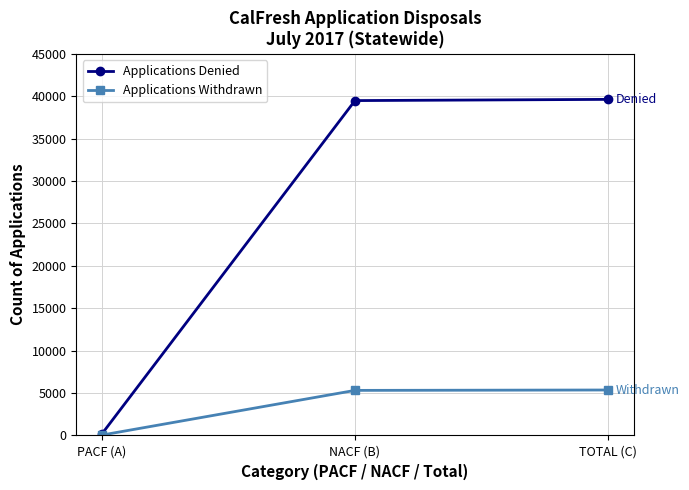

At how many categories does at least one series exceed 35353?

2